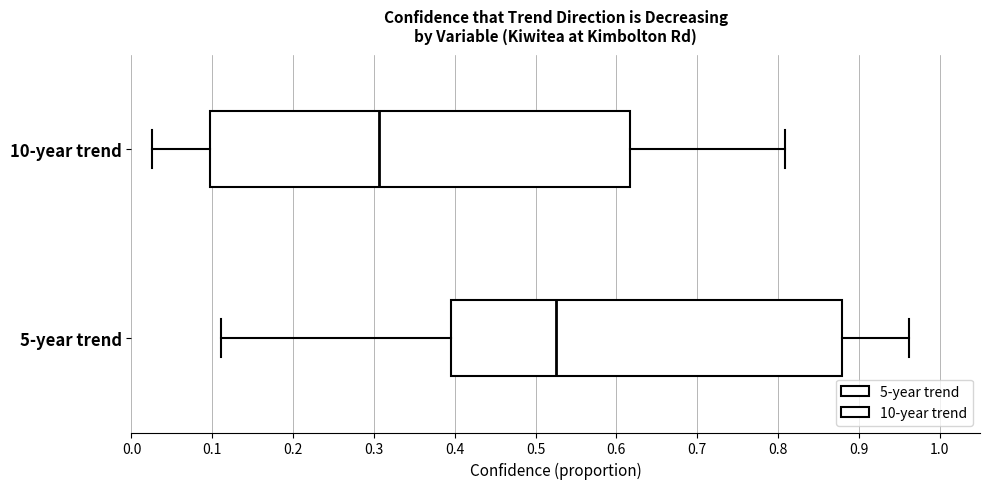

Where is the left edge of the box for 5-year trend on the x-axis? The values are not printed on the chart, so give them approximately, as read against the axis.

0.40